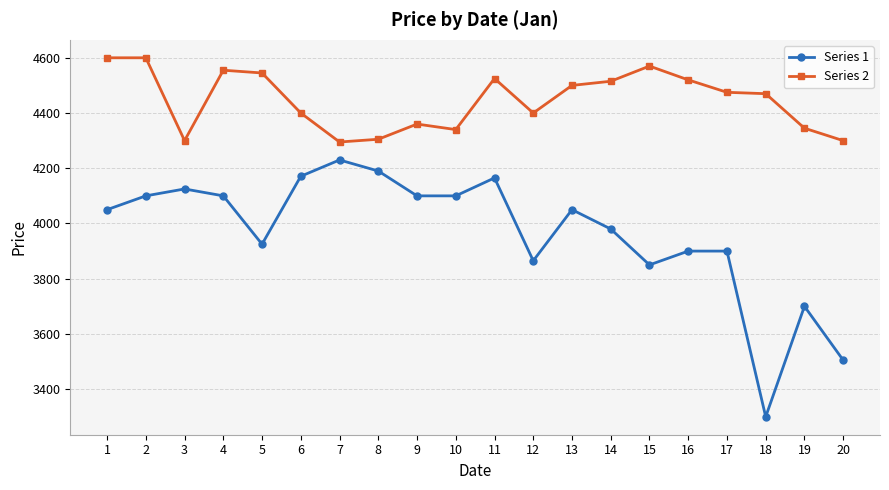

What is the value of the Series 1 point at the 2nd from the left?

4100